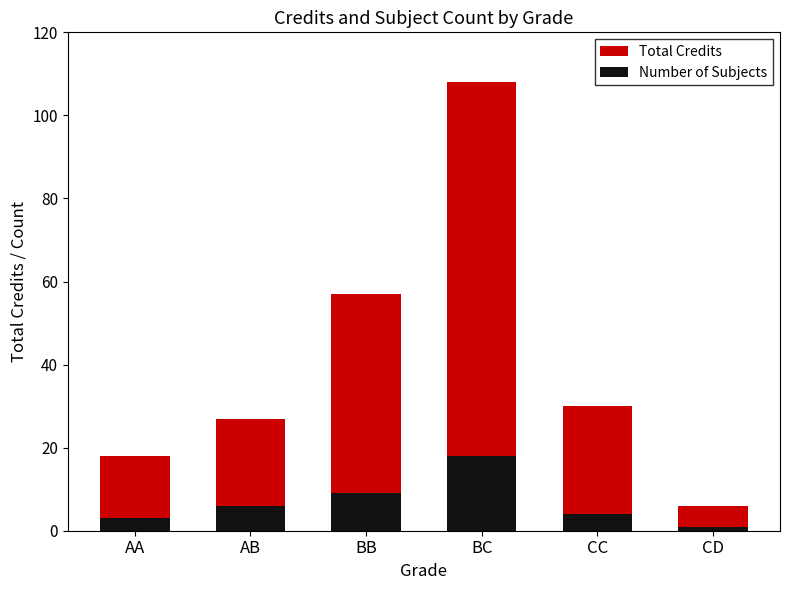

What position from the right is CD?

1